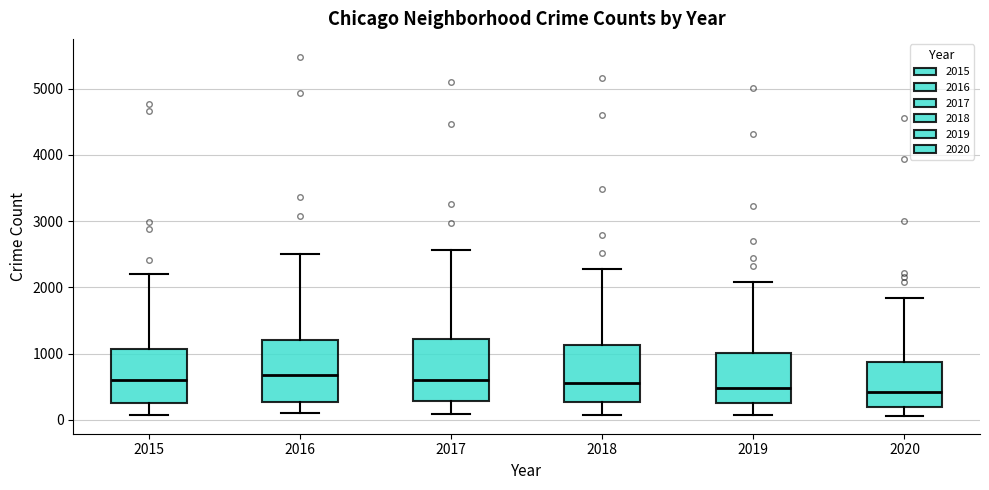

Where is the lower edge of the box at x = 2019 on the y-axis? The values are not printed on the chart, so give them approximately, as read against the axis.

300